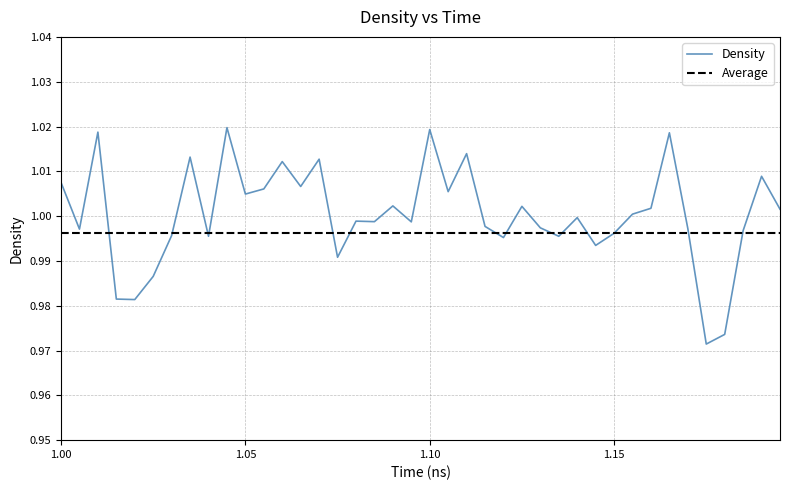

Rank the series by their average value, from lowest to highest.

Average, Density